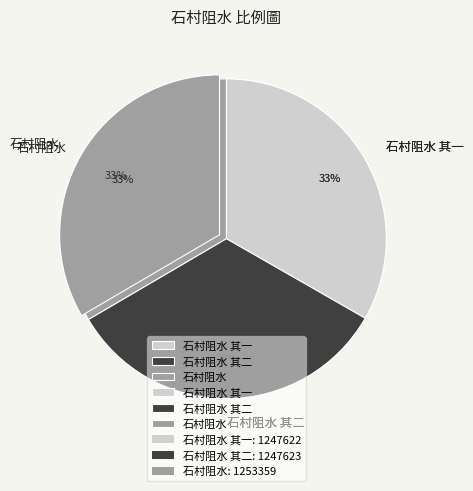

Which has a higher value, 石村阻水 or 石村阻水 其一?

石村阻水